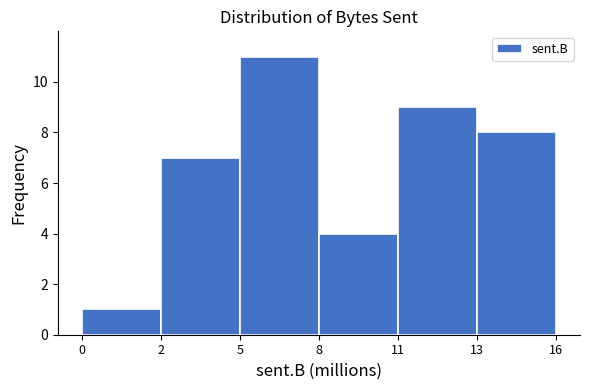

Reading left to right, list all the values displayed in this chart.

0=1	2=7	5=11	8=4	11=9	13=8